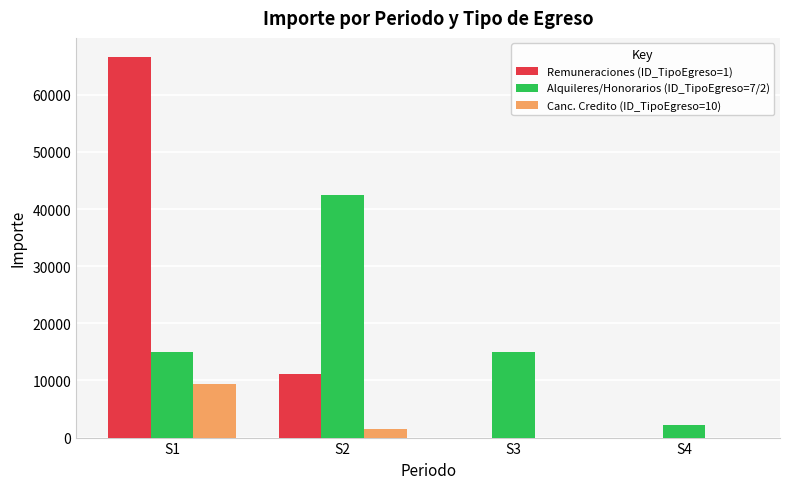

Which series has the largest total across all categories?

Remuneraciones (ID_TipoEgreso=1)